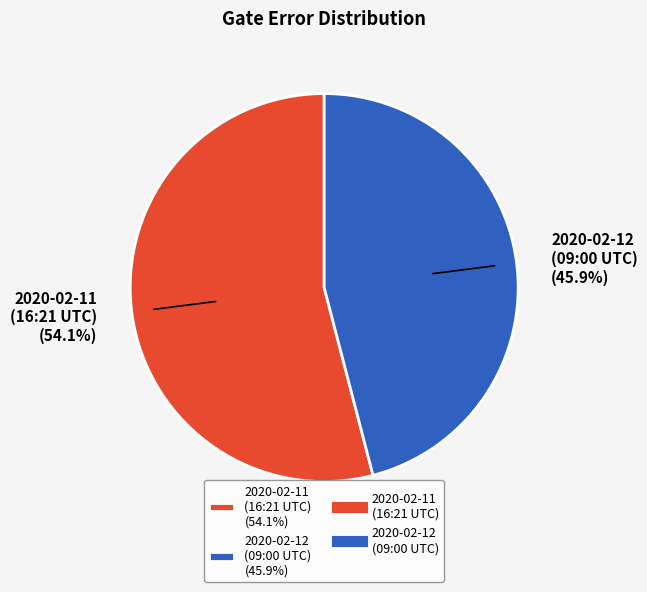

Which category accounts for the majority?

2020-02-11 (16:21 UTC) (54.1%)